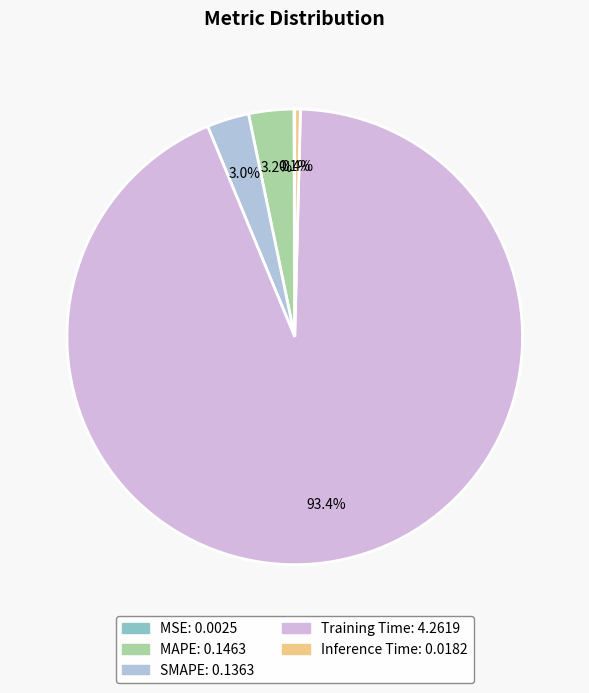

What percentage do Inference Time and MAPE together represent?

3.6%